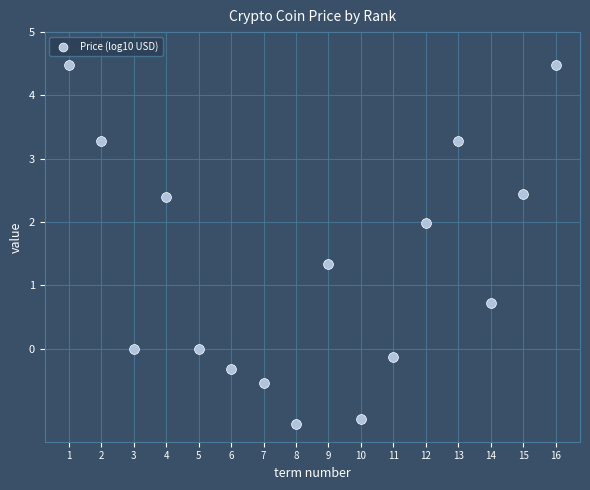

What is the range of Y values (max minus min)?

5.7